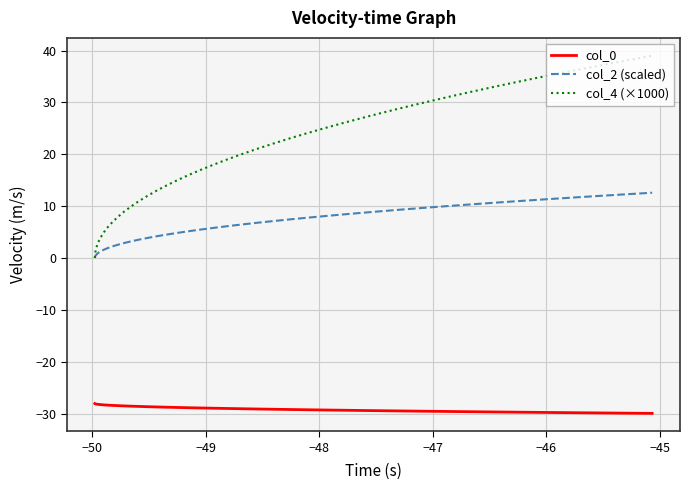

Which series has the widest spread of values?

col_4 (×1000)